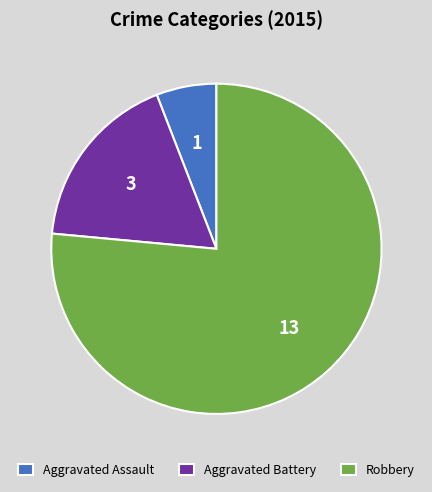

What is the largest slice in the pie chart?

Robbery